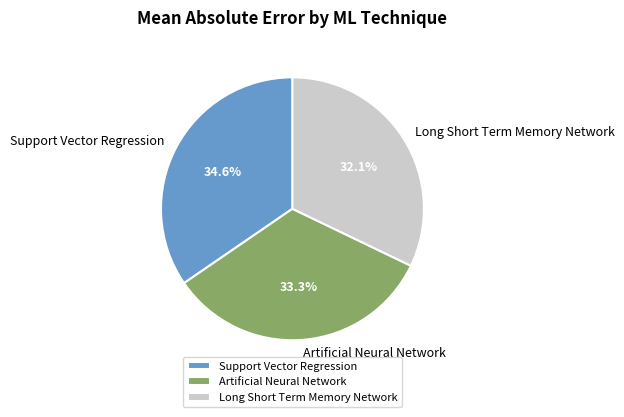

How many slices are in this pie chart?

3